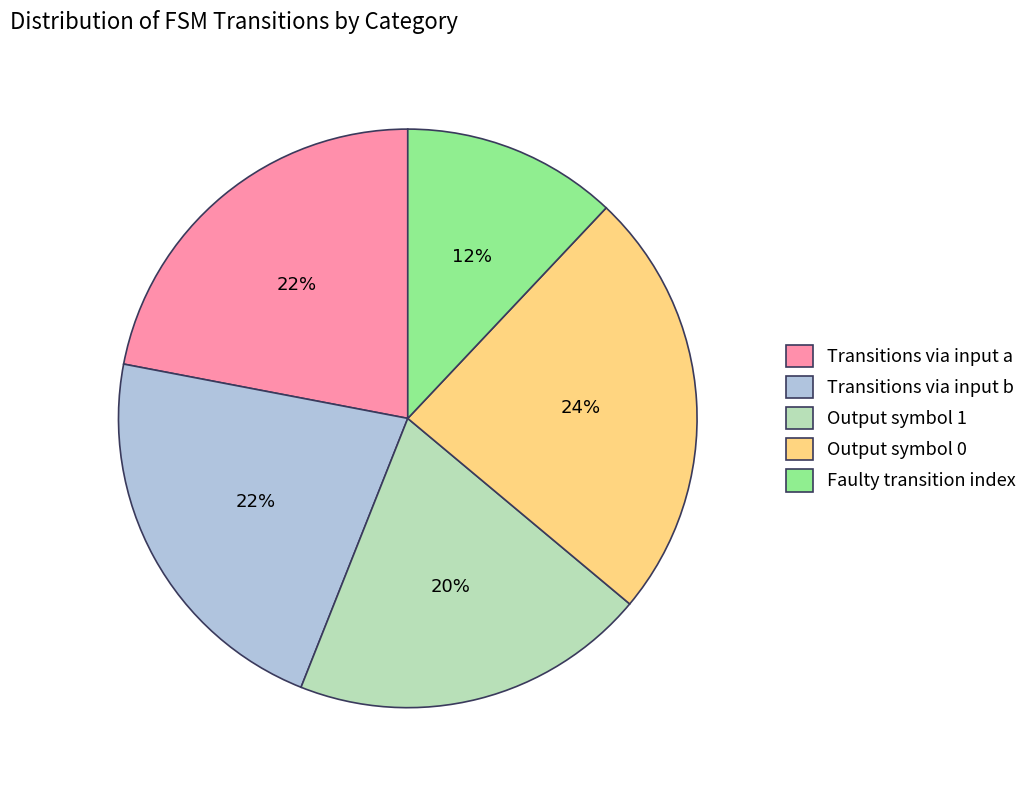

To the nearest percent, what portion does Transitions via input a represent?

22%